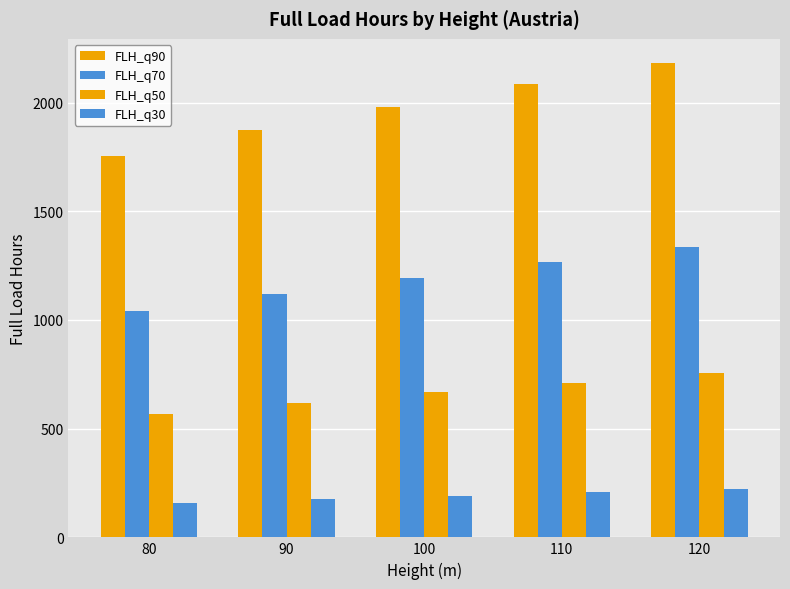

Does the chart contain any negative values?

No